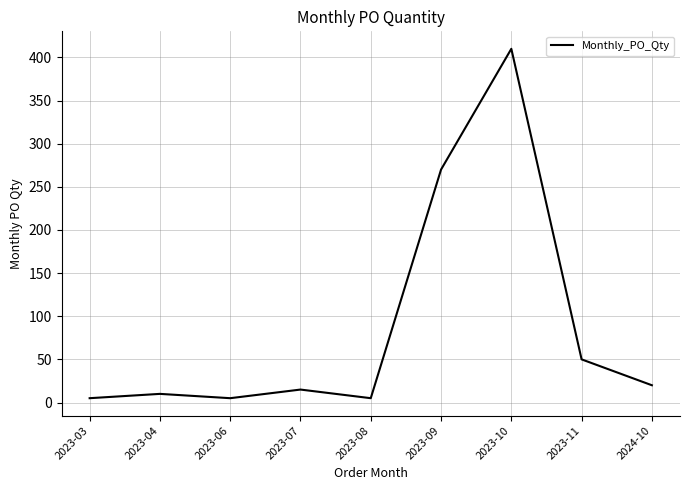

The value at 2023-10 is 251. True or false?

False